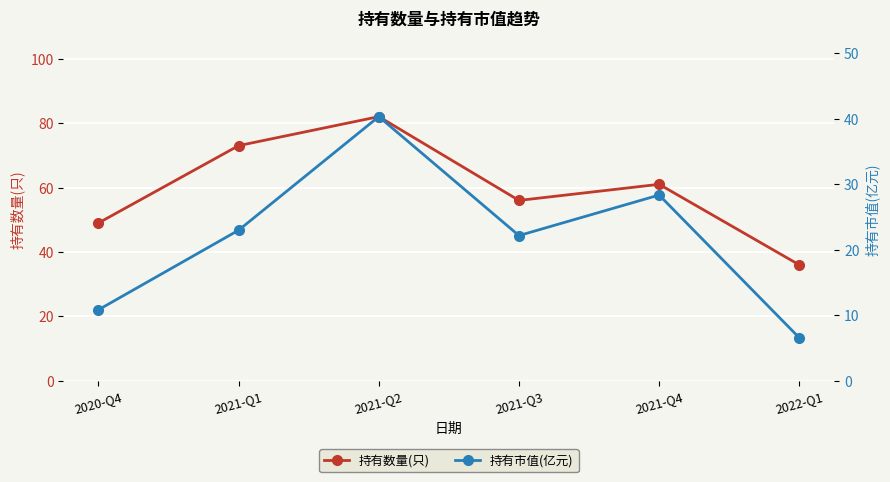

Does the chart display data point markers on the line(s)?

Yes